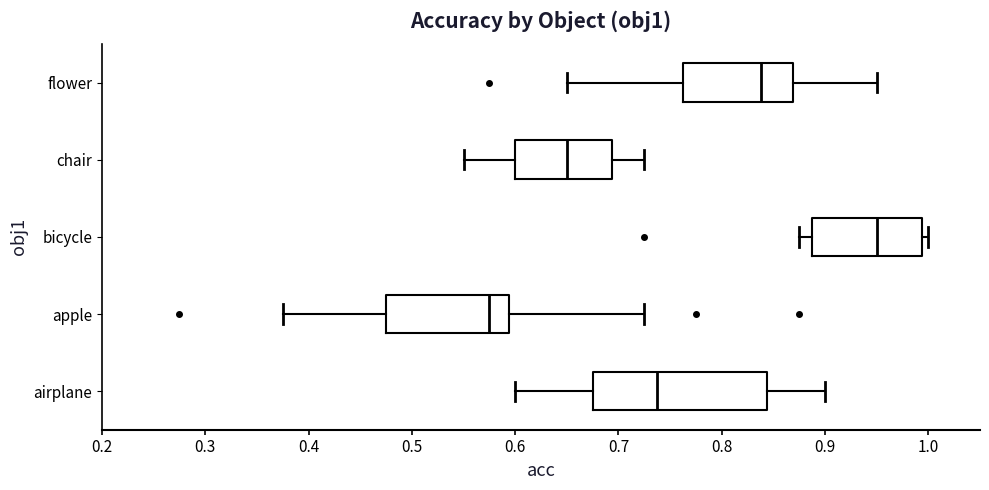

Where is the right edge of the box for bicycle on the x-axis? The values are not printed on the chart, so give them approximately, as read against the axis.

0.99